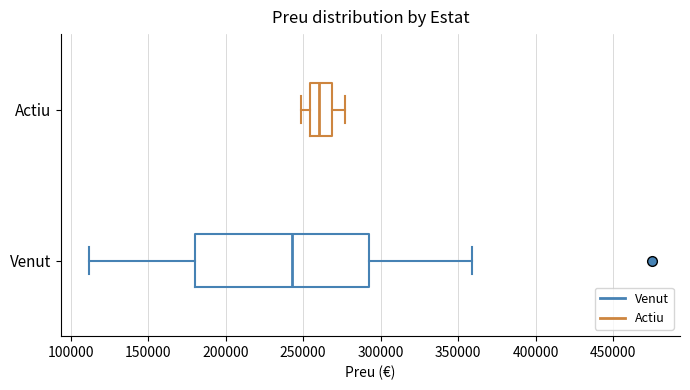

Which box is the widest, from its left edge to its right edge?

Venut